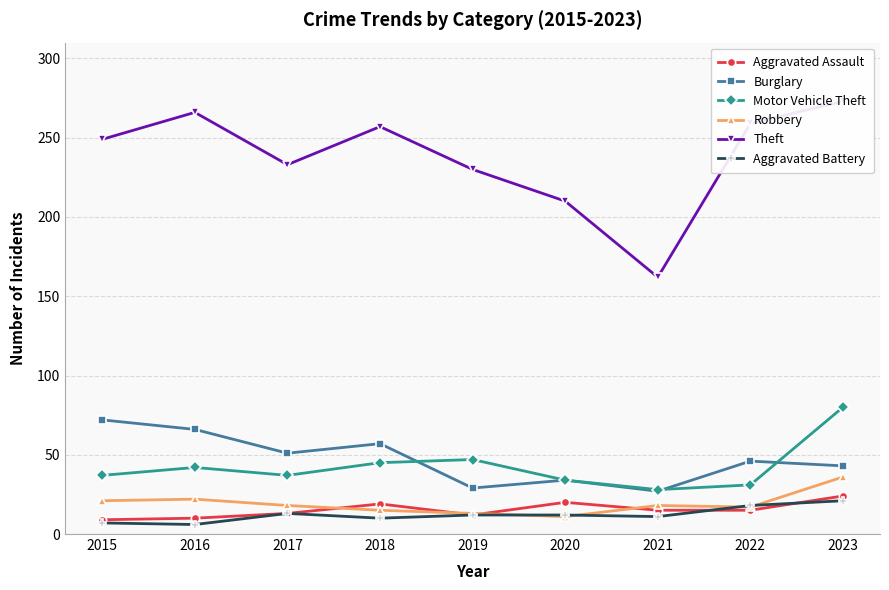

At how many categories does at least one series exceed 47?

9